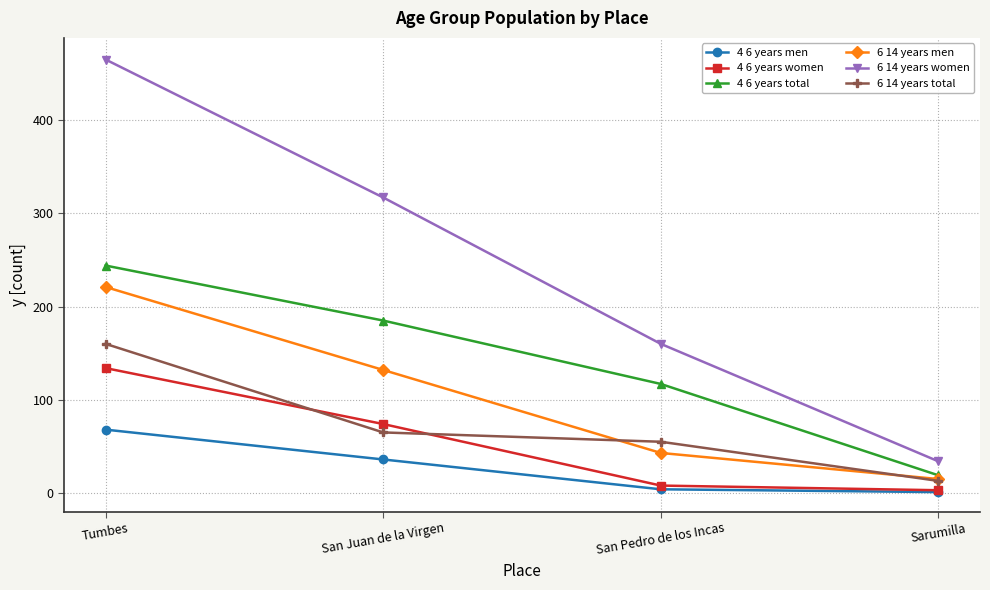

Which series has the largest range (max minus min)?

6 14 years women